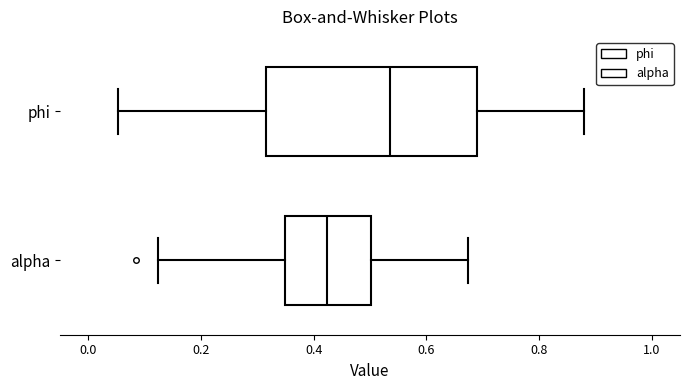

Reading bottom to top, read every box against the x-axis: the position of its median line, the range the box covers, and the ends of its whiskers. The values are not printed on the chart, so give them approximately, as read against the axis.

alpha: median 0.42, box 0.34 to 0.50, whiskers 0.12 to 0.68
phi: median 0.54, box 0.32 to 0.68, whiskers 0.06 to 0.88